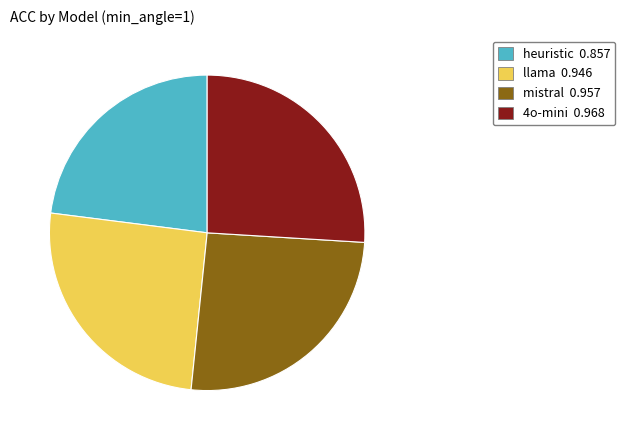

The heuristic slice represents 9% of the pie. True or false?

False